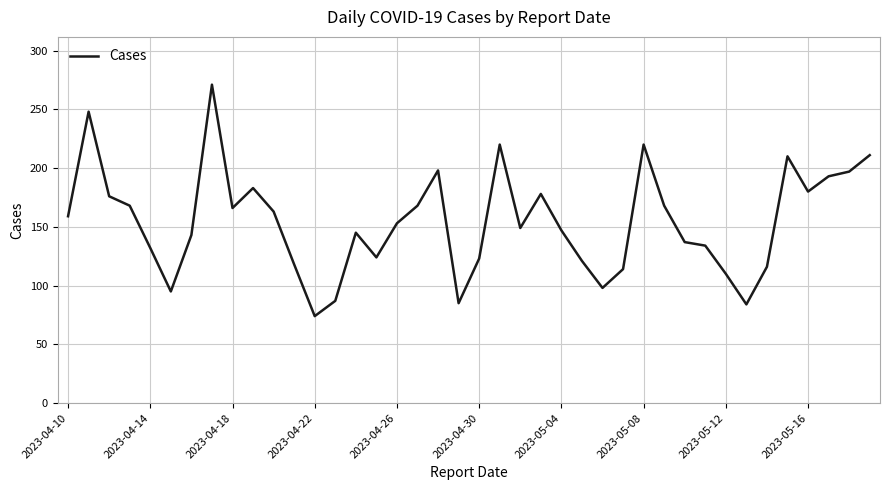

What is the greatest value displayed?

271